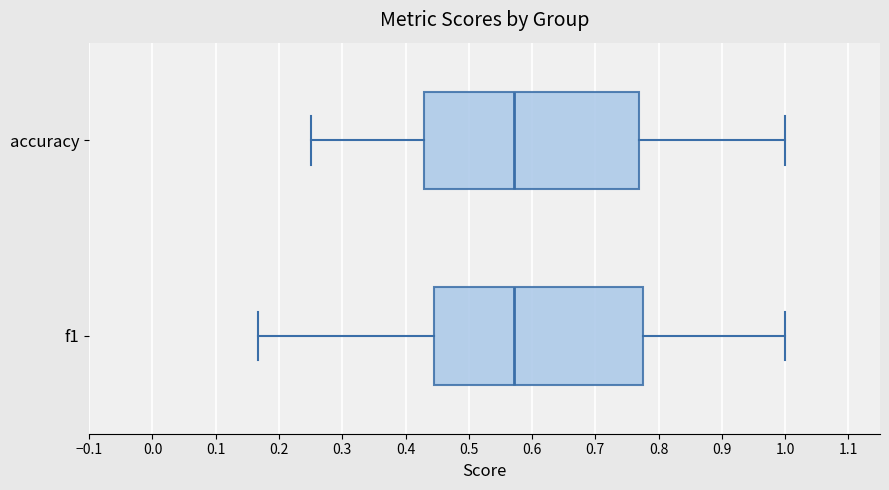

Reading bottom to top, read every box against the x-axis: the position of its median line, the range the box covers, and the ends of its whiskers. The values are not printed on the chart, so give them approximately, as read against the axis.

f1: median 0.57, box 0.44 to 0.78, whiskers 0.17 to 1.00
accuracy: median 0.57, box 0.43 to 0.77, whiskers 0.25 to 1.00